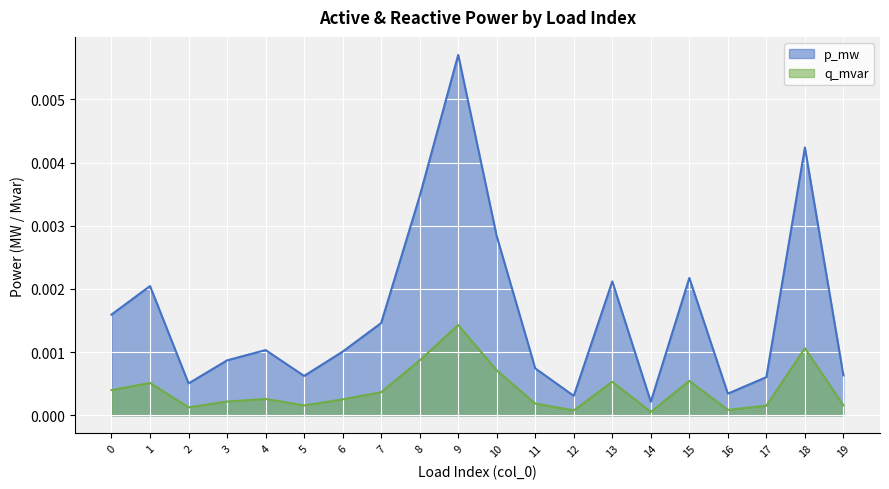

The p_mw series shows 0.0 at 15. True or false?

False